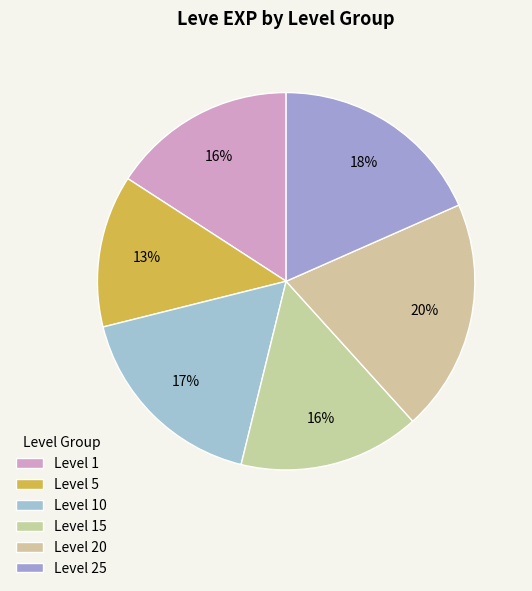

How many segments does this pie chart have?

6